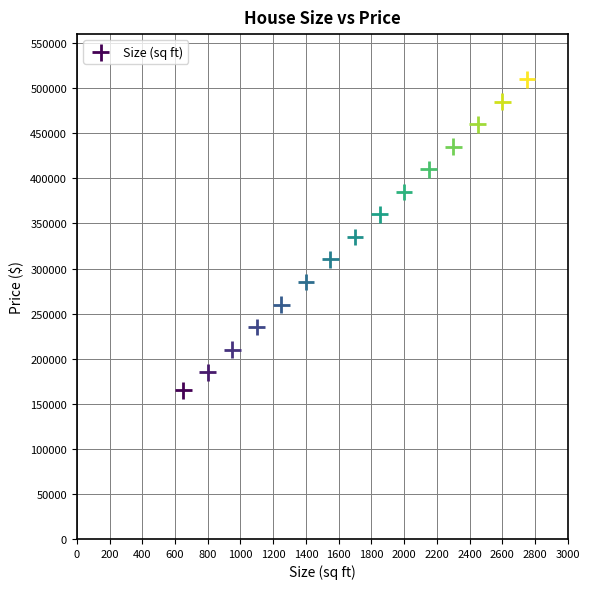

What is the range of X values (max minus min)?

2100